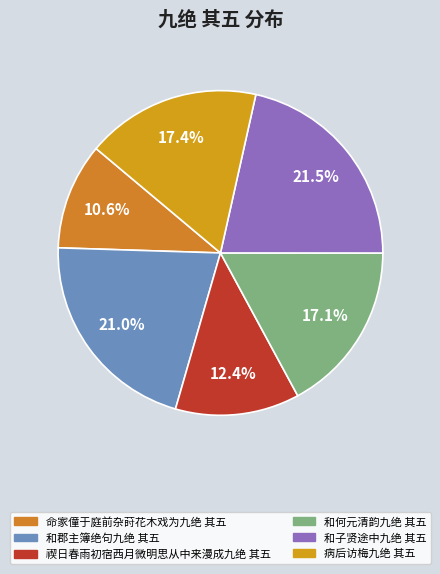

How many segments does this pie chart have?

6